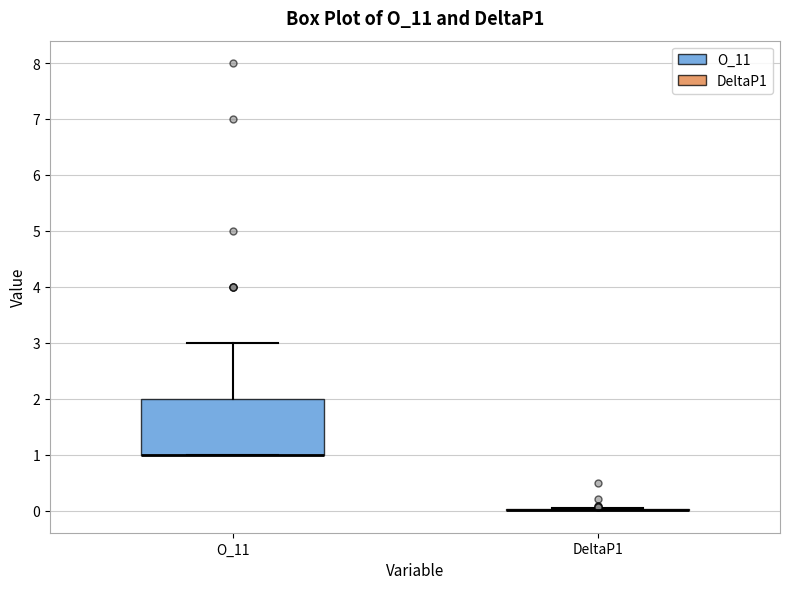

Which box is the tallest, from its lower edge to its upper edge?

O_11